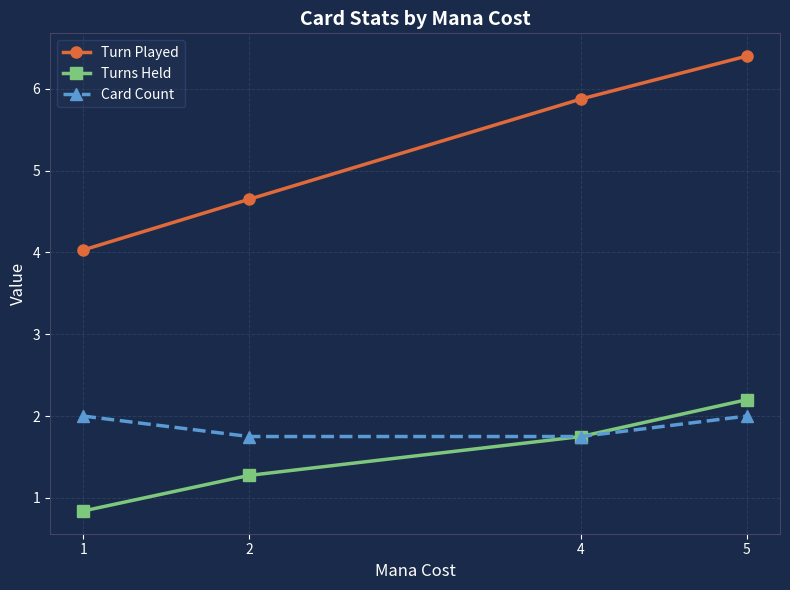

What is the difference between the Turns Held values at 1 and 4?

0.9